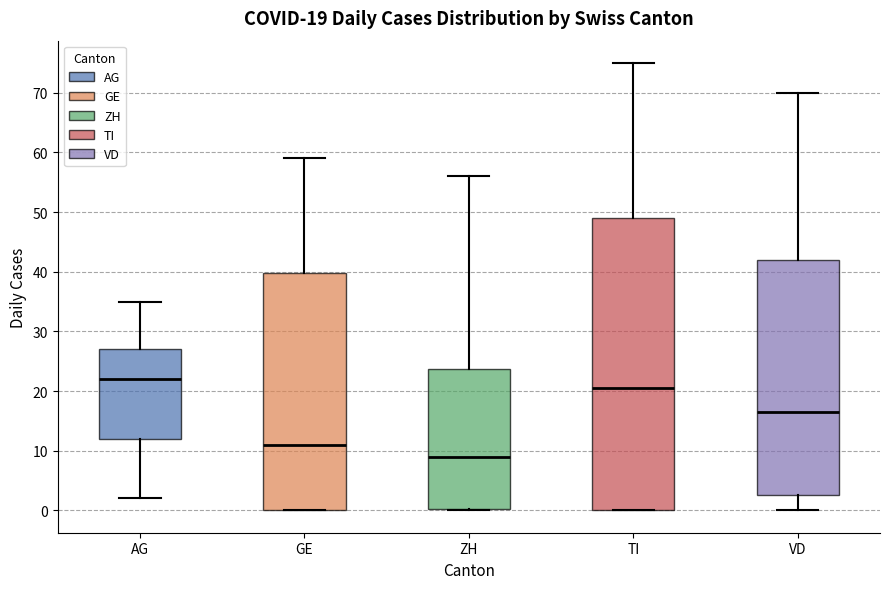

Which box's median line is the highest?

AG